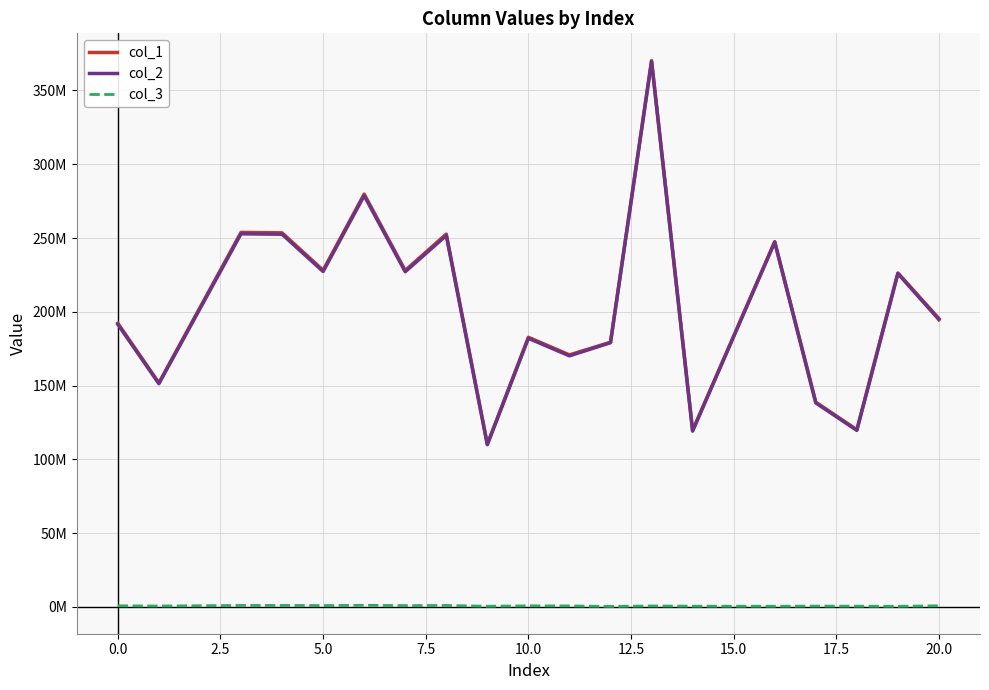

In col_2, how many points are lower than both neighbors (excluding endpoints)?

7